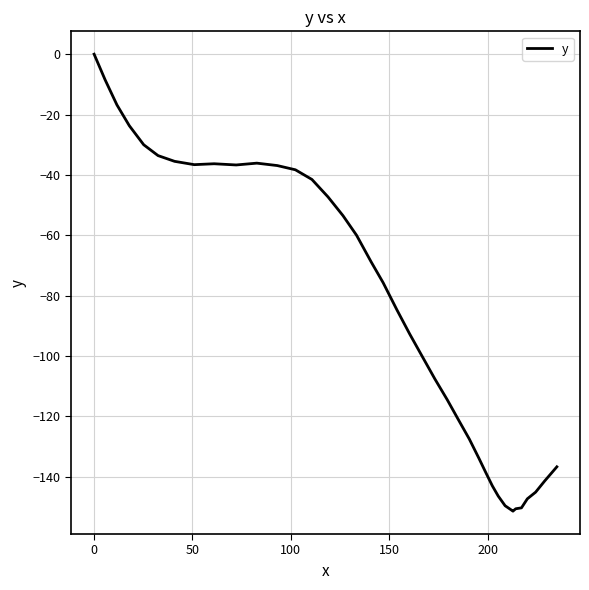

What is the minimum value shown in the chart?

-151.4